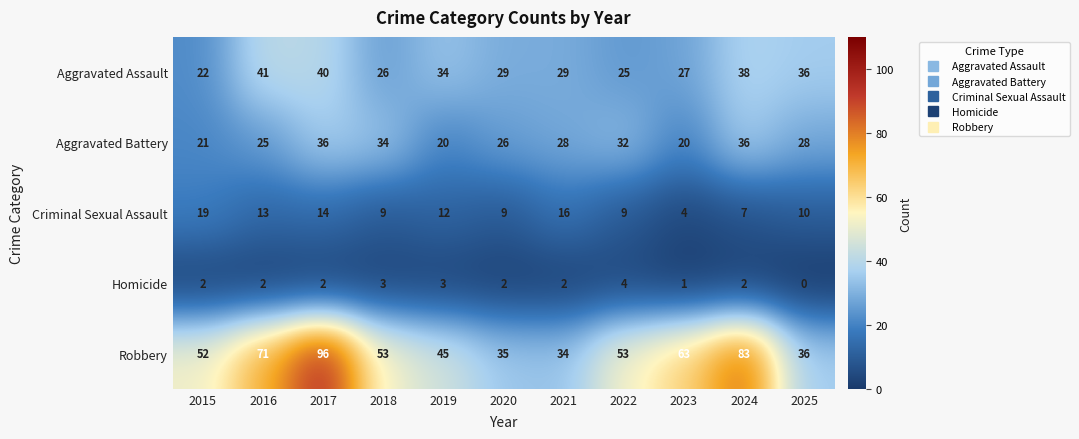

At how many categories does at least one series exceed 70?

3